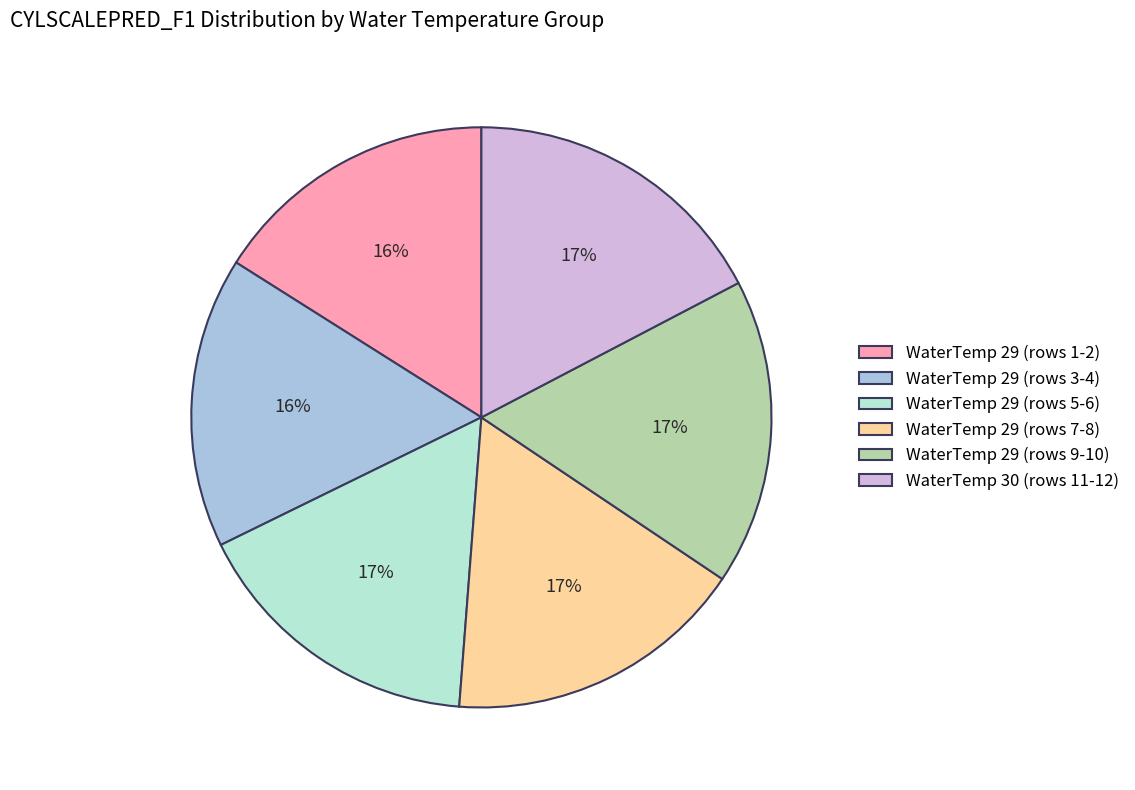

To the nearest percent, what is the average slice percentage?

17%